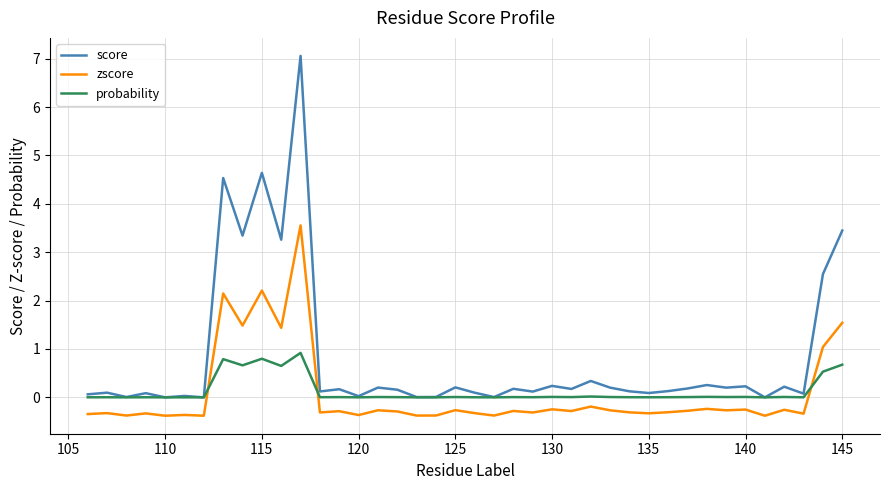

How many intersections are there between probability and zscore?

3